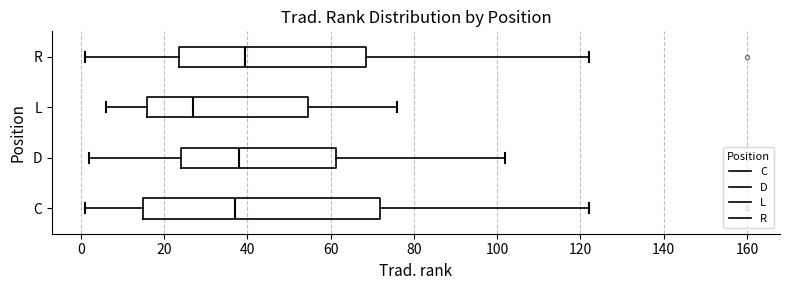

Comparing the boxes themselves (not the whiskers), which one is the widest?

C